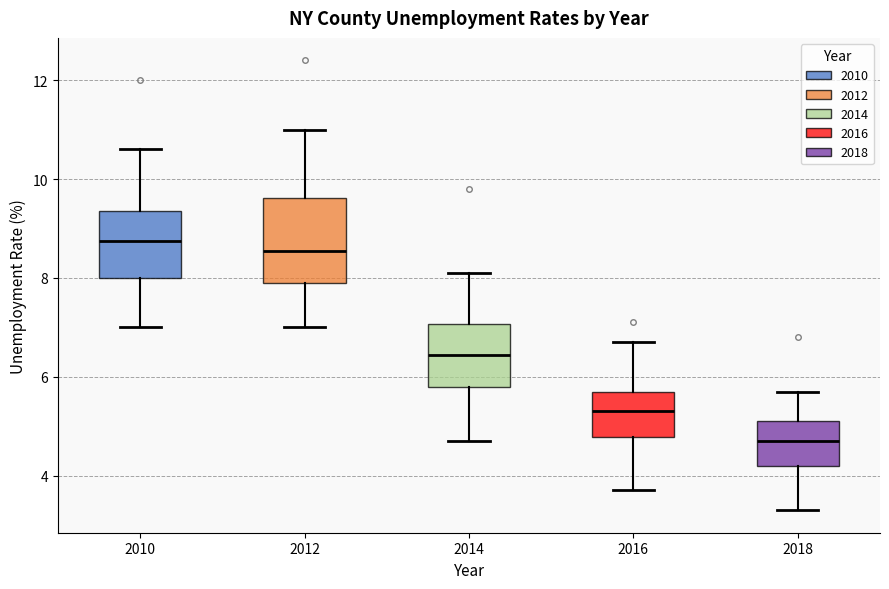

Which box's median line is the lowest?

2018